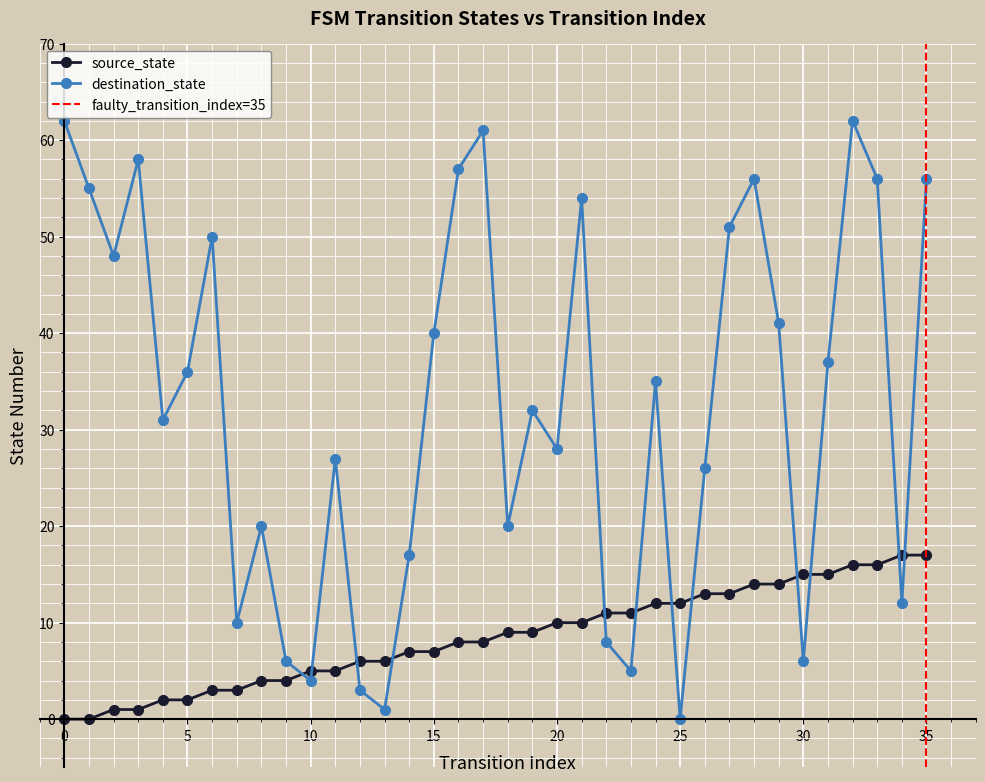

What is the highest value of the destination_state series?

62